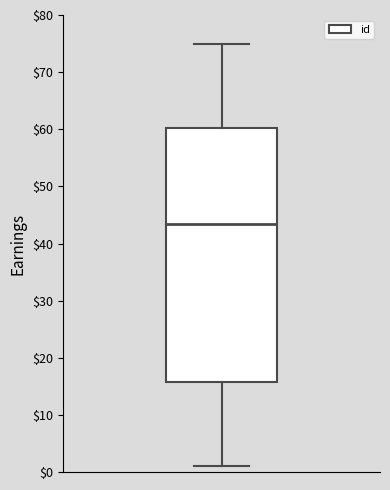

Where is the lower edge of the box on the y-axis? The values are not printed on the chart, so give them approximately, as read against the axis.

16